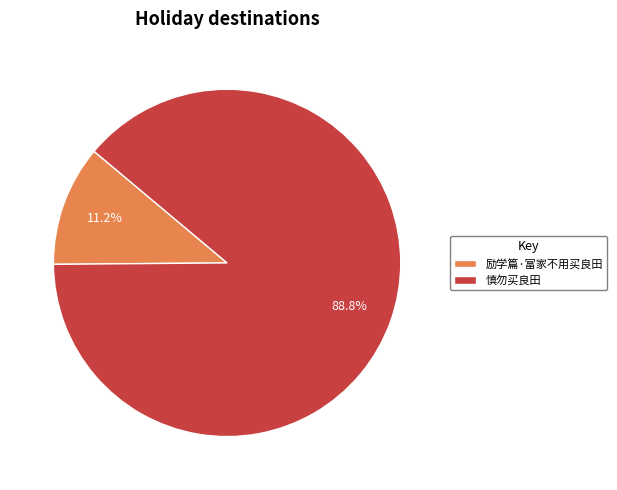

The 慎勿买良田 slice represents 89% of the pie. True or false?

True